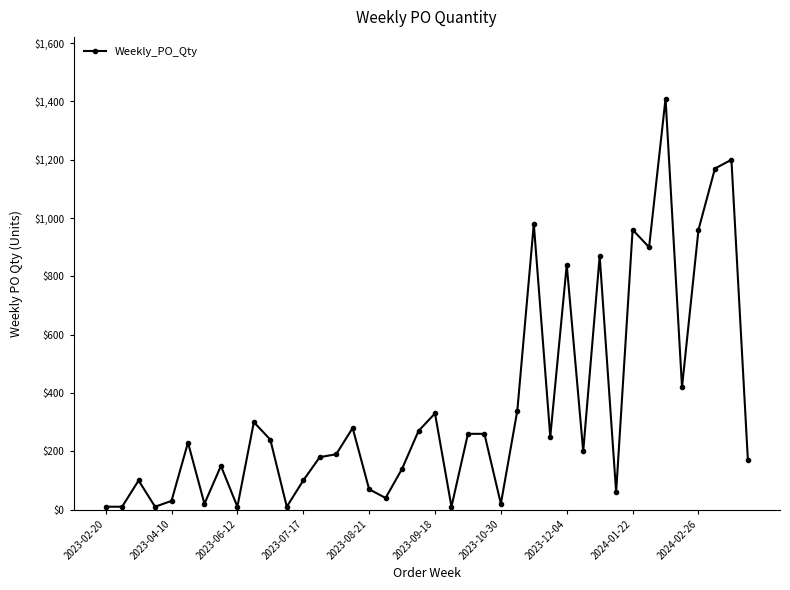

What is the sum of all values?

14000